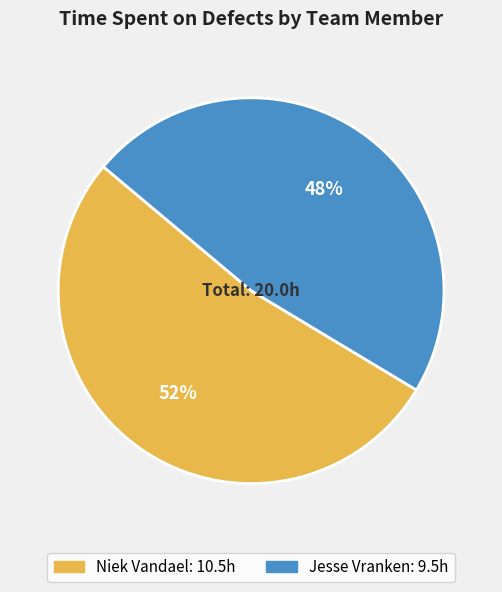

Does any single category account for the majority?

Yes